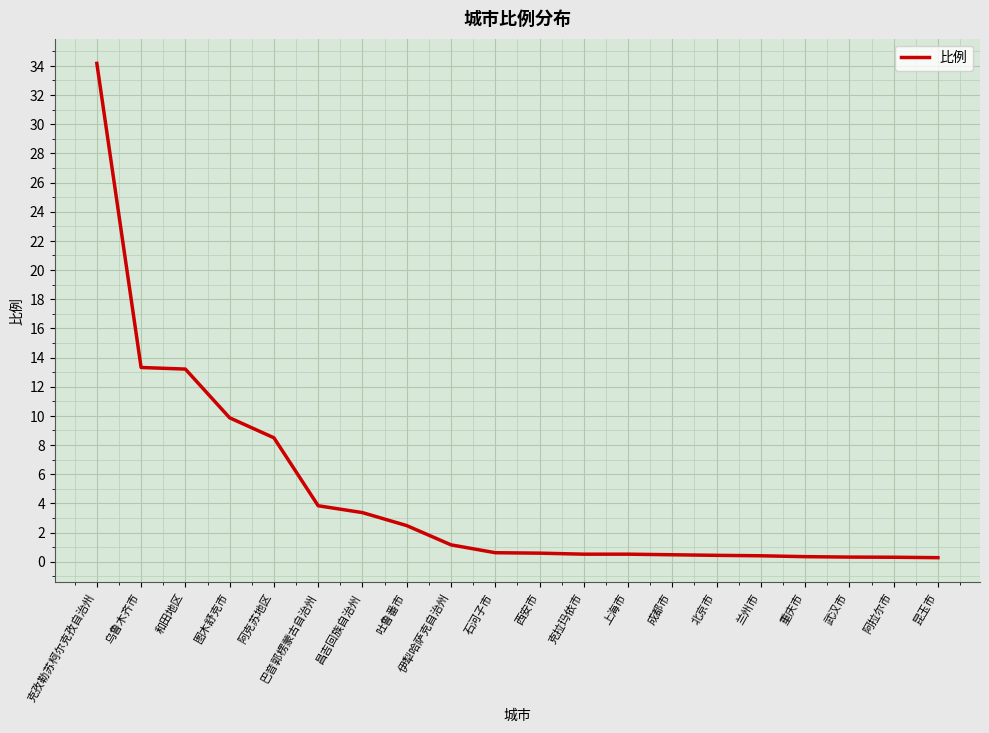

True or false: the data shows 3.8 at 巴音郭楞蒙古自治州.

True